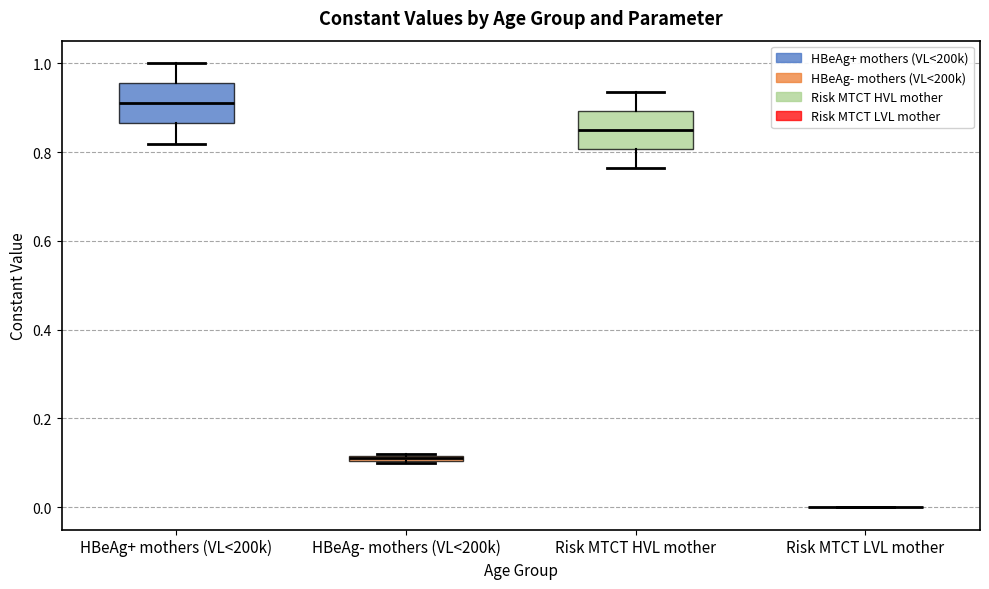

Where is the lower edge of the box for Risk MTCT HVL mother on the y-axis? The values are not printed on the chart, so give them approximately, as read against the axis.

0.80